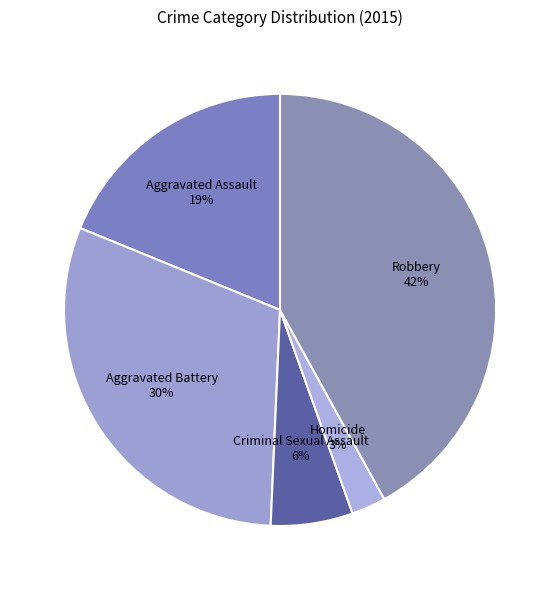

Approximately how many times larger is the value at Homicide compared to Aggravated Battery?

0.1